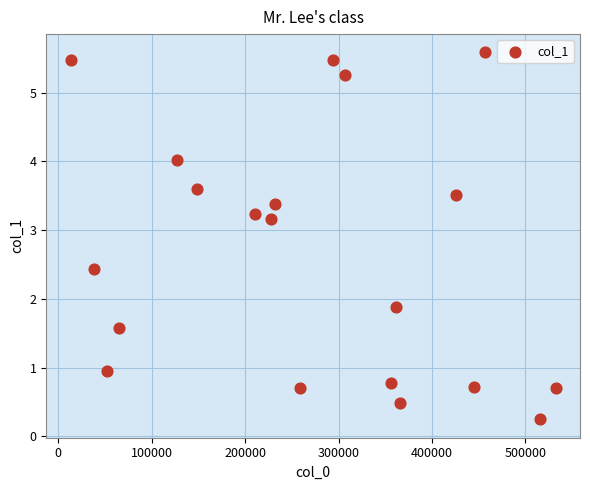

What is the range of X values (max minus min)?

519585.0